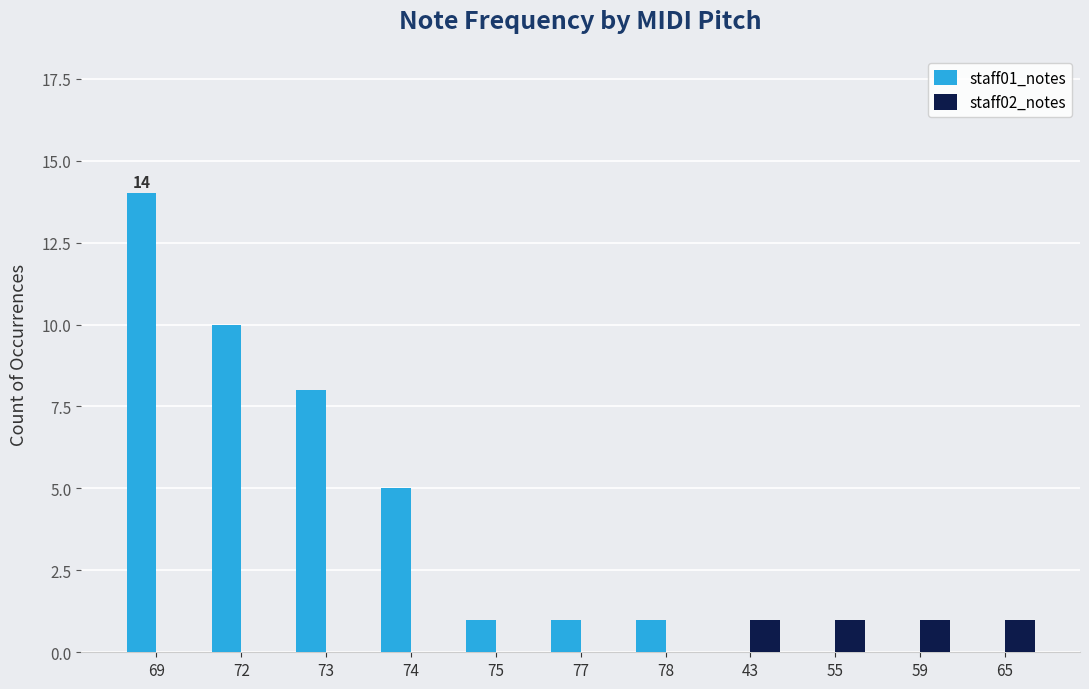

Is it true that staff01_notes equals 10 at 72?

True